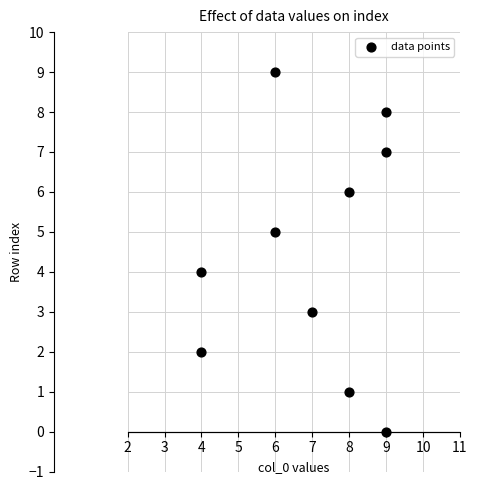

What is the average X value?

7